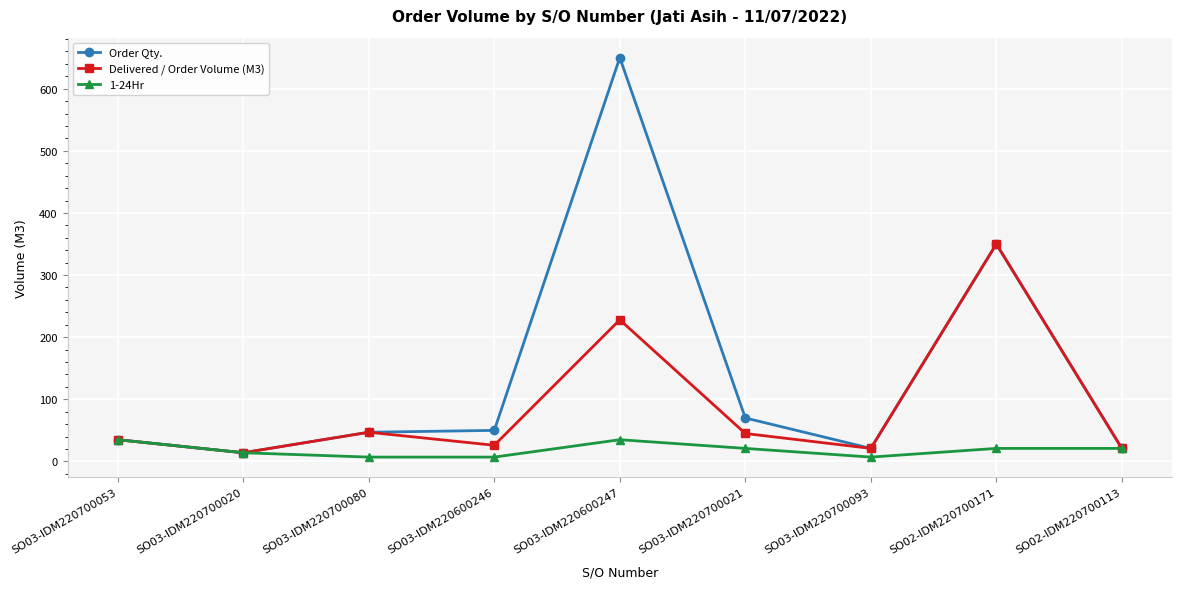

How many categories are shown in the chart?

9